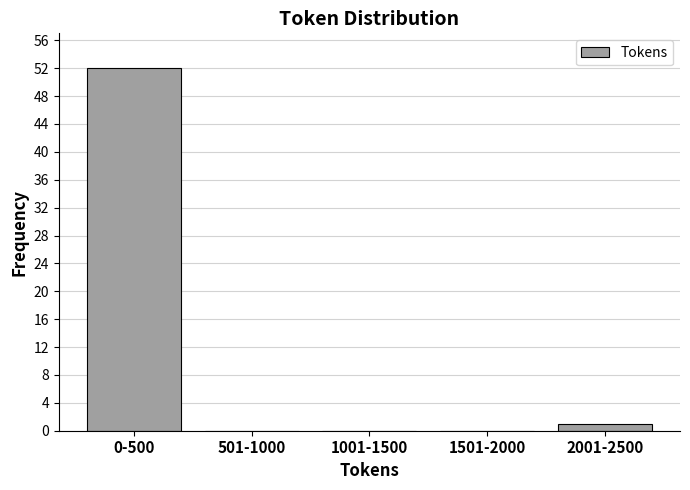

Reading left to right, extract all data points from this chart.

0-500=52	501-1000=0	1001-1500=0	1501-2000=0	2001-2500=1